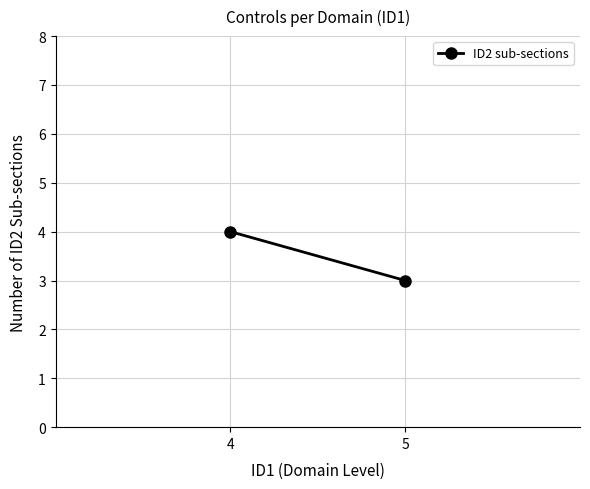

Where is the data nearest to the value 3?

5